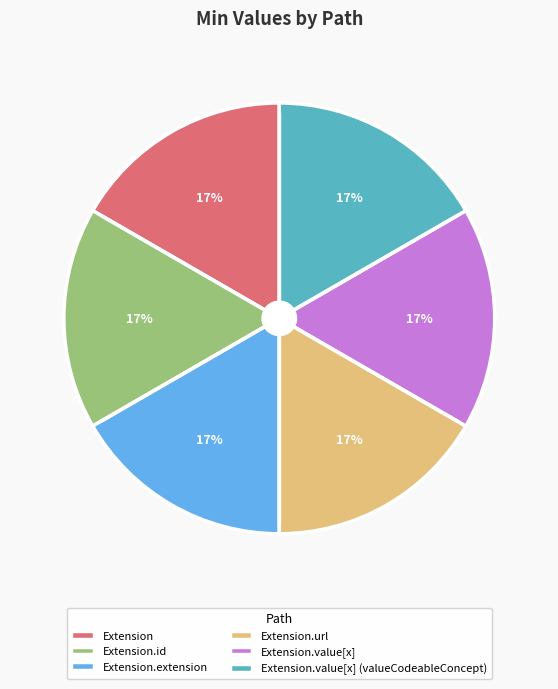

The Extension.value[x] slice represents 17% of the pie. True or false?

True